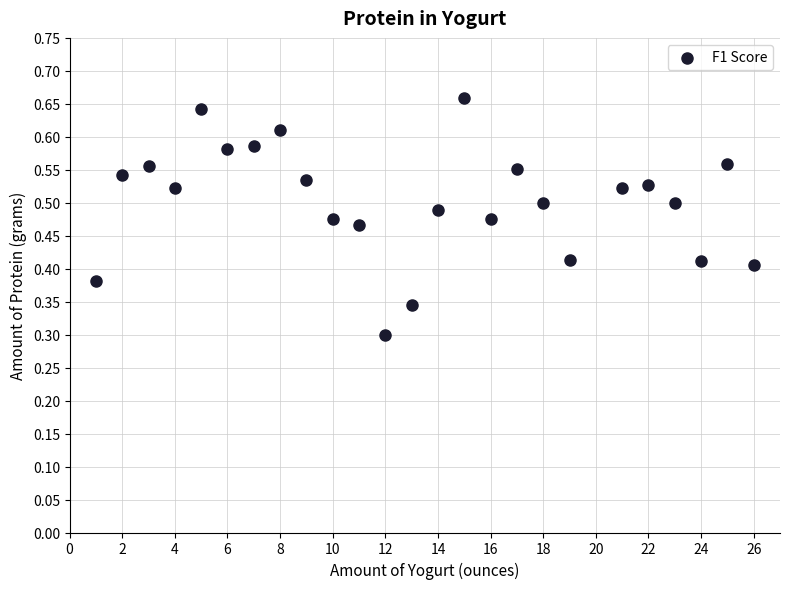

What is the range of X values (max minus min)?

25.0